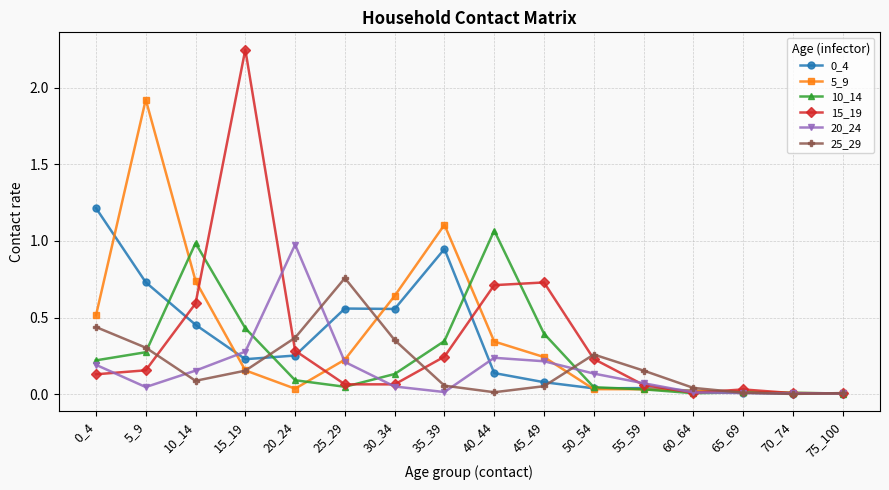

The value of 15_19 at 45_49 is 0.7. True or false?

True